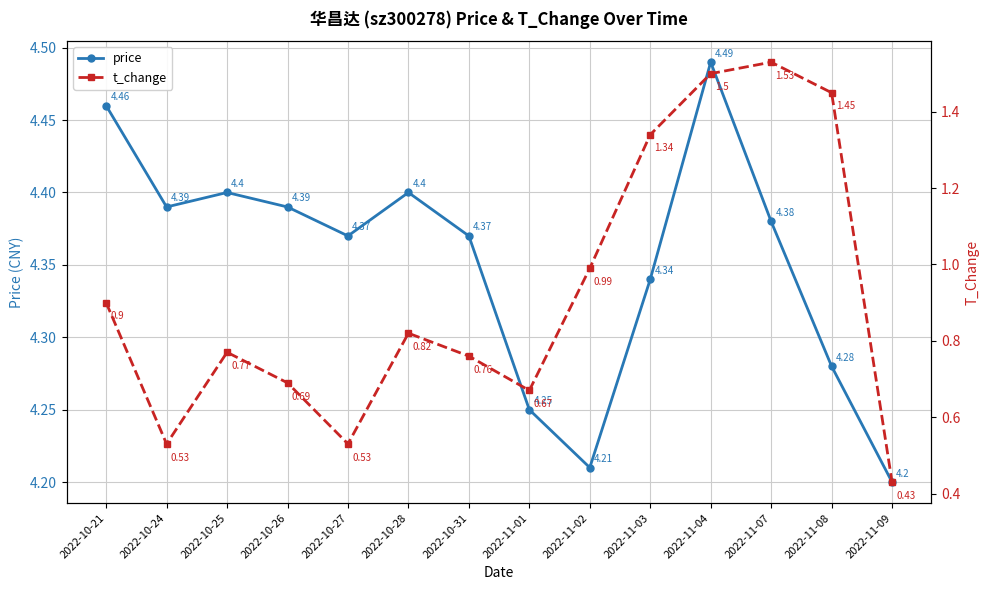

What is the average value of the t_change series?

0.9